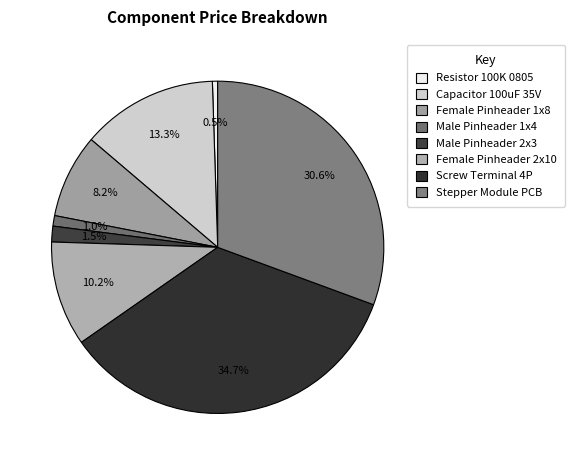

How many slices are in this pie chart?

8